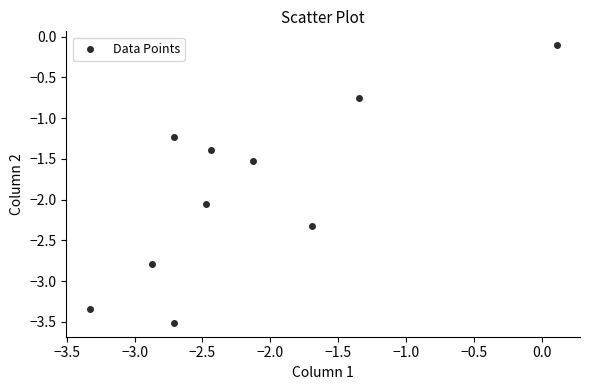

What is the range of Y values (max minus min)?

3.4